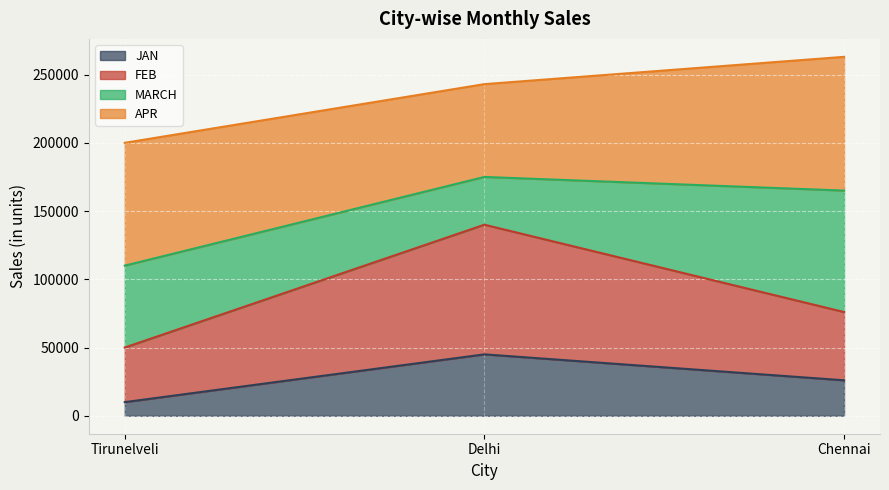

Which series has the largest range (max minus min)?

FEB